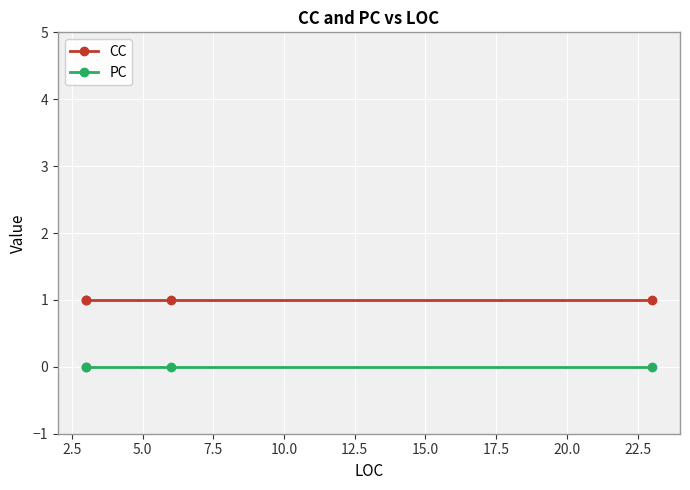

How many distinct data groups are displayed?

2